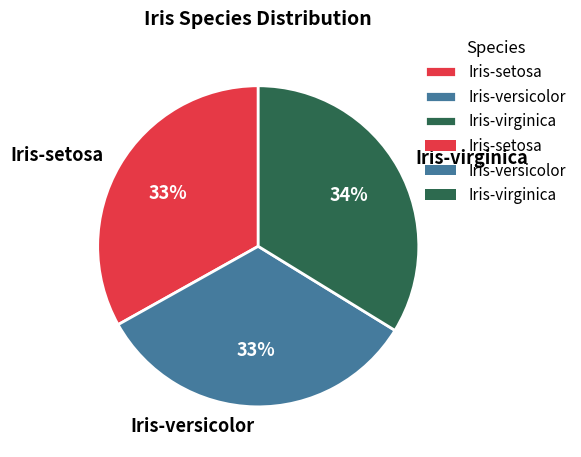

Is the sum of Iris-setosa and Iris-versicolor greater than half?

Yes